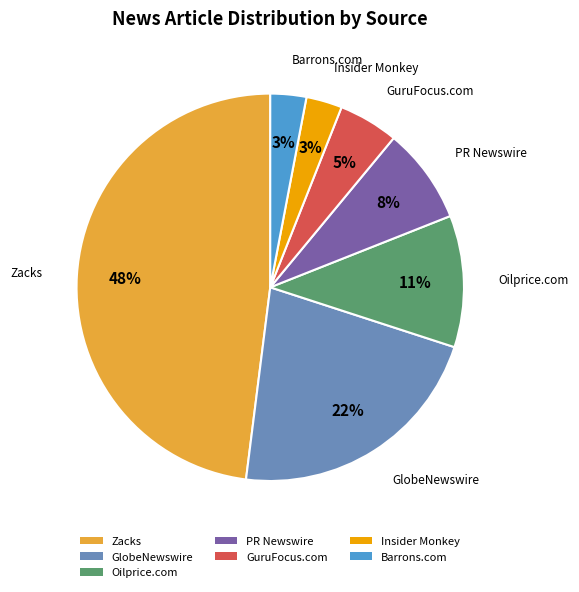

To the nearest percent, what is the average slice percentage?

14%